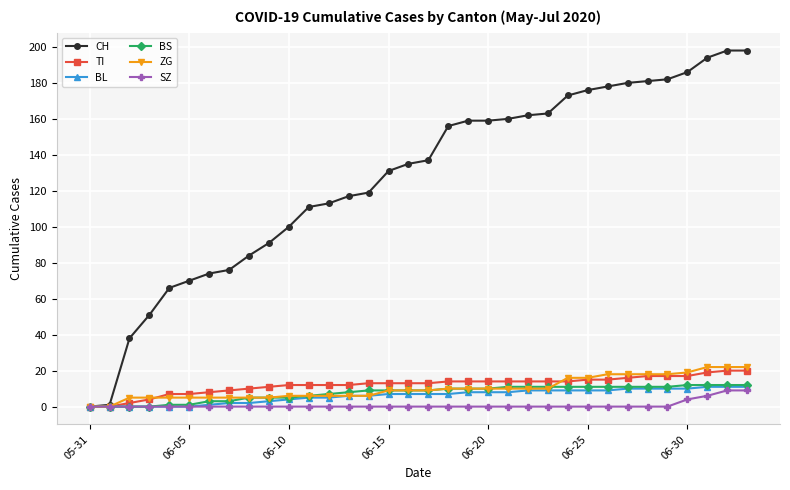

At how many categories does at least one series exceed 47?

31